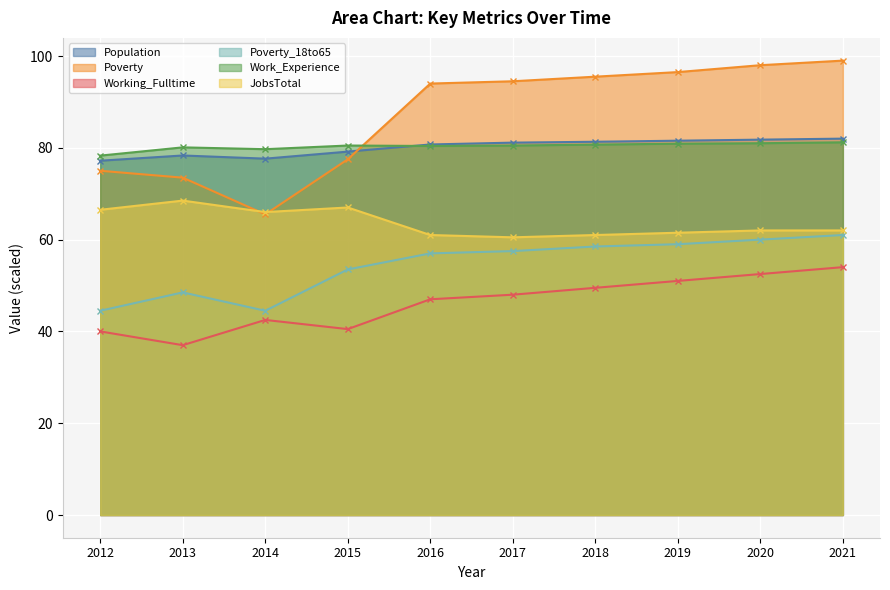

Rank the categories by JobsTotal value from highest to lowest.

2013, 2015, 2012, 2014, 2020, 2021, 2019, 2016, 2018, 2017